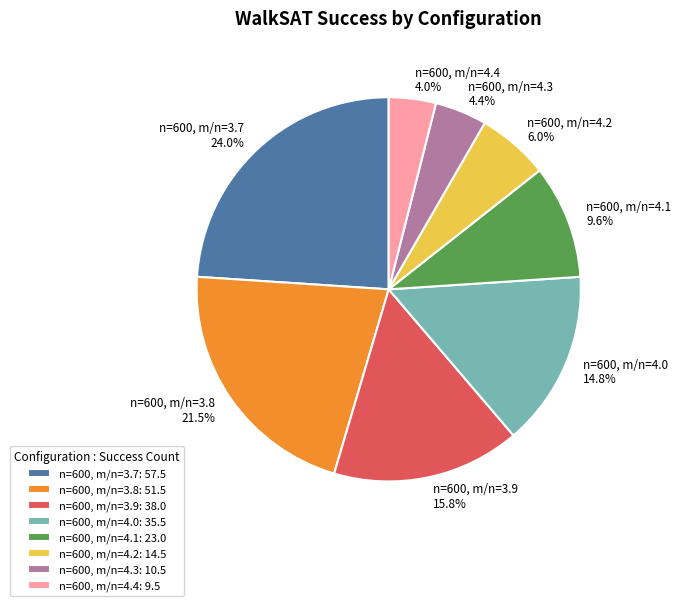

The n=600, m/n=3.7 slice represents 24% of the pie. True or false?

True